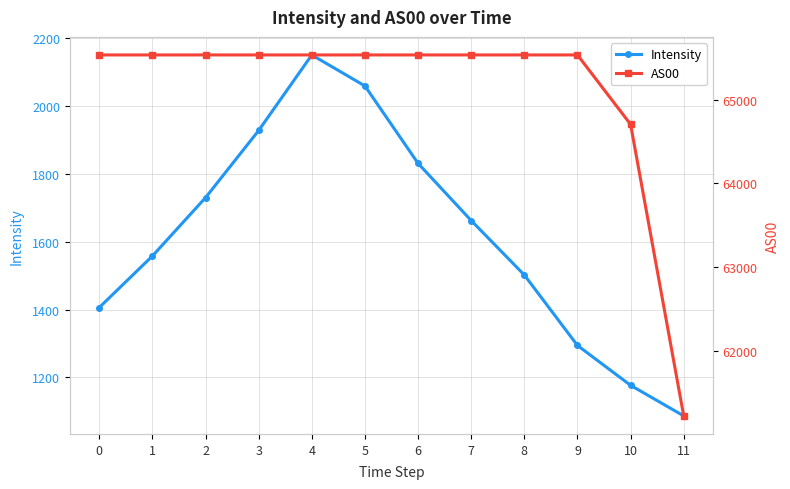

What is the value of the AS00 point at the 10th from the left?

65535.0